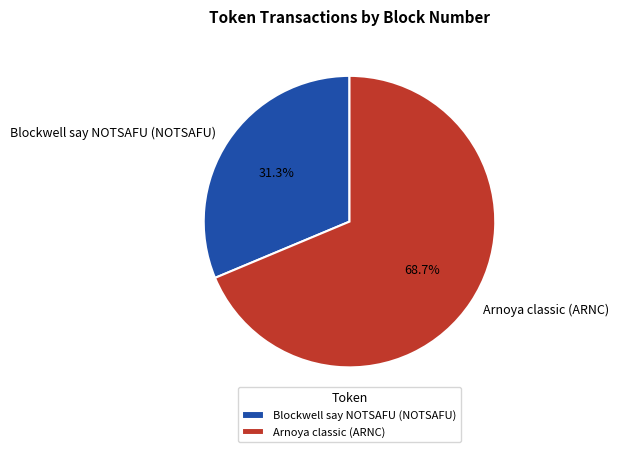

Approximately how many times larger is the value at Arnoya classic (ARNC) compared to Blockwell say NOTSAFU (NOTSAFU)?

2.2